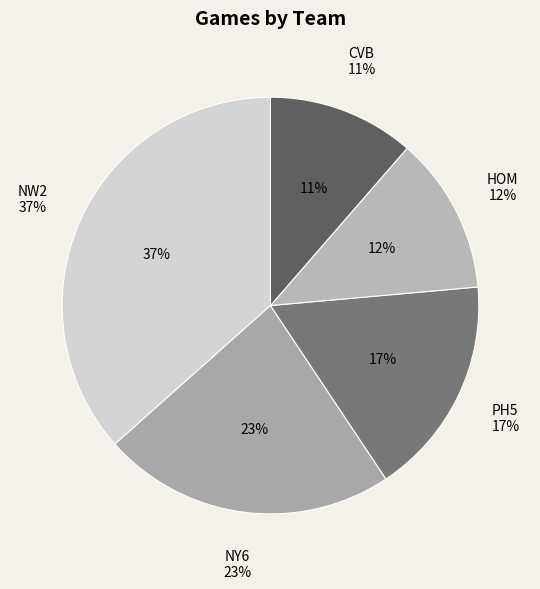

Is it true that HOM is 12% of the pie?

True